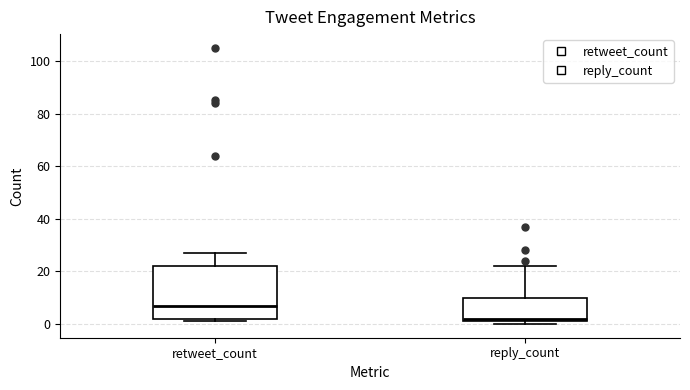

Comparing the boxes themselves (not the whiskers), which one is the tallest?

retweet_count